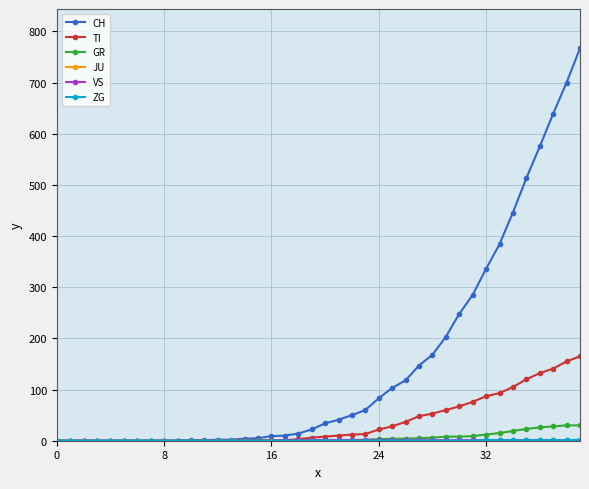

Which series has the widest spread of values?

CH